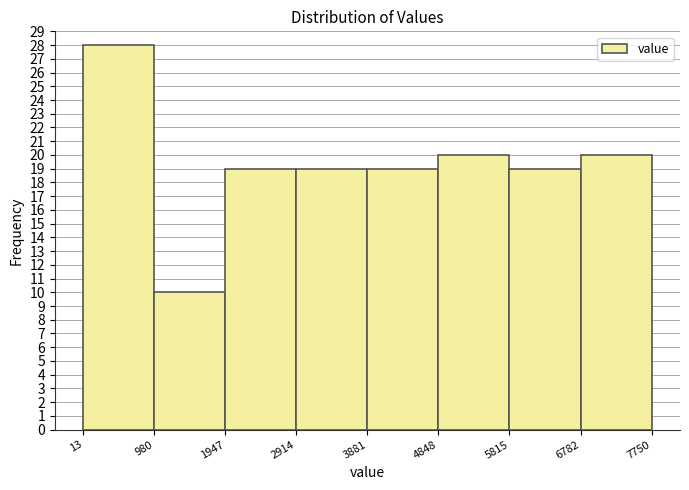

How tall is the bar that spans 2914 to 3881 on the x-axis? The values are not printed on the chart, so give them approximately, as read against the axis.

19